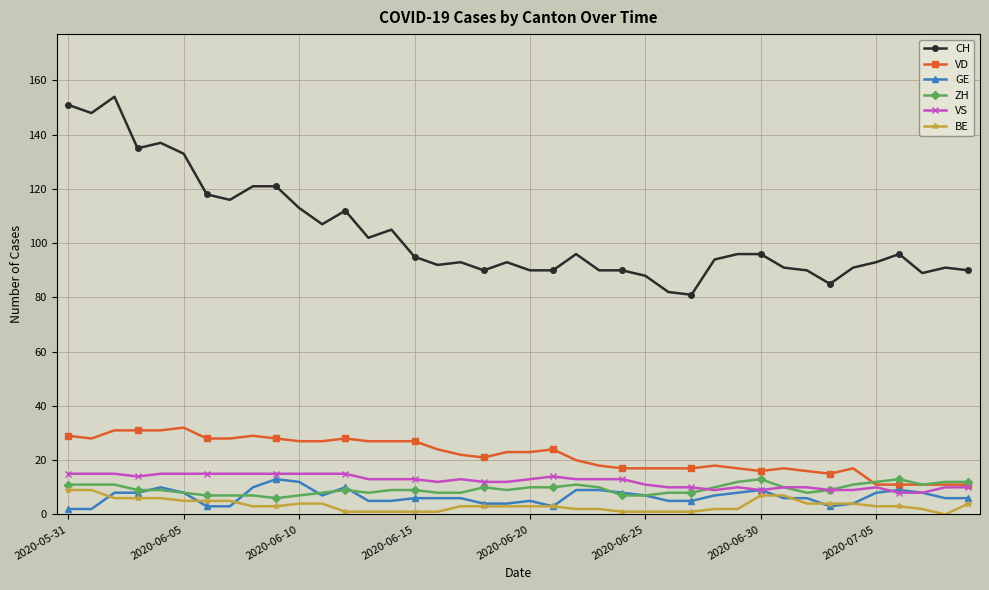

How many data points in CH are less than 95?

20